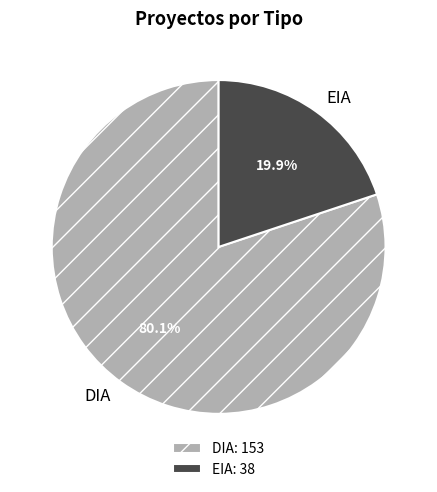

To the nearest percent, what portion does DIA represent?

80%